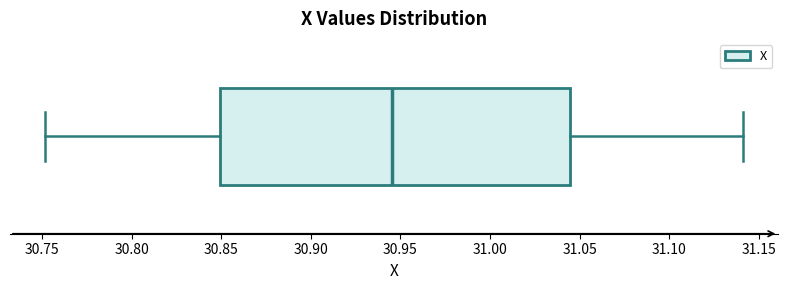

Transcribe this box plot: give where the median line is, the range the box spans, and where the two whiskers end, as read against the x-axis. The values are not printed on the chart, so give them approximately, as read against the axis.

median 30.945, box 30.850 to 31.045, whiskers 30.750 to 31.140